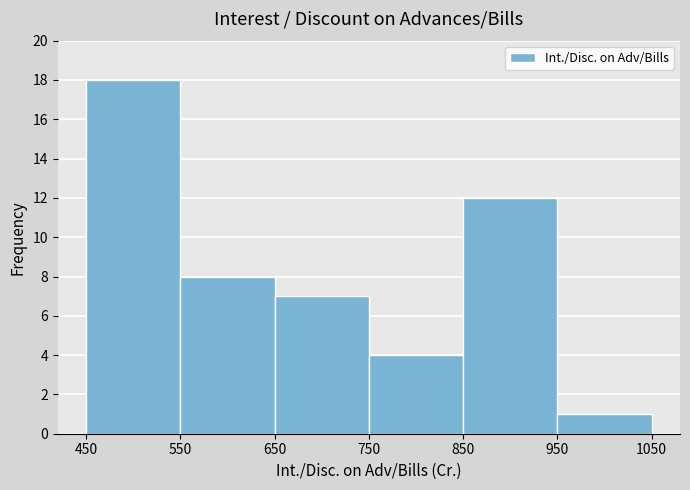

Which range on the x-axis has the tallest bar?

450 to 550